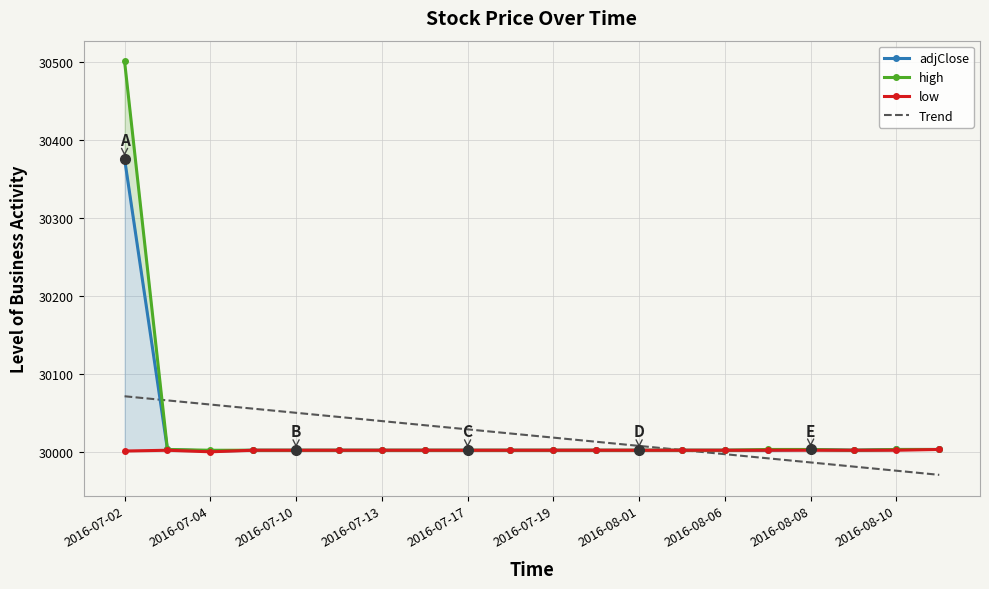

At how many categories does at least one series exceed 30384?

1